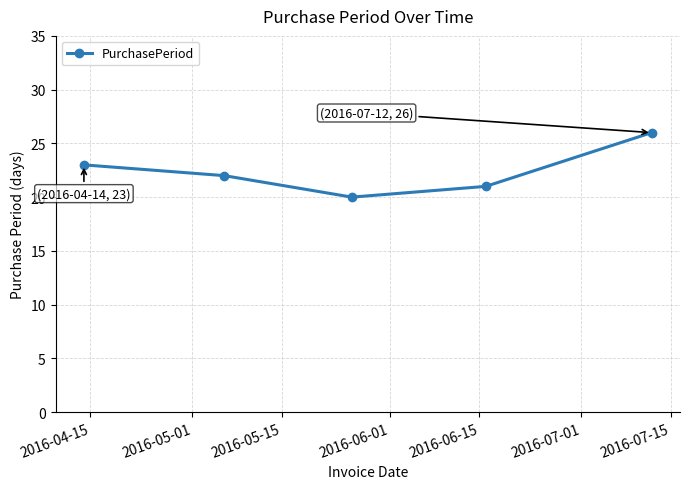

What is the value of the 3rd point from the left?

20